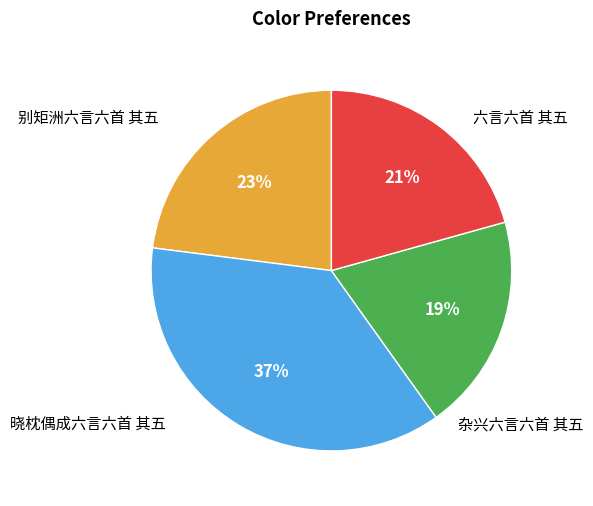

Count the number of slices in the pie.

4